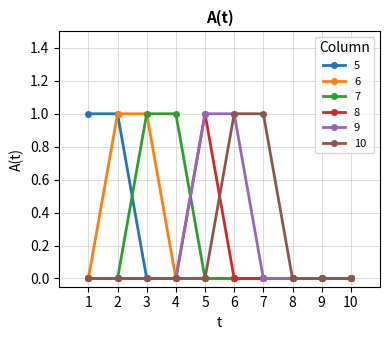

Is it true that 5 equals 0 at 3?

True